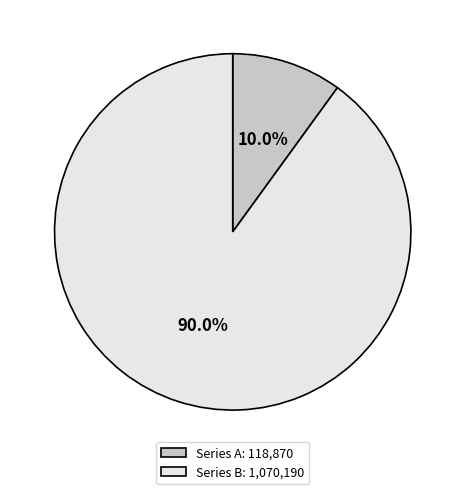

What is the majority slice?

Series B: 1,070,190